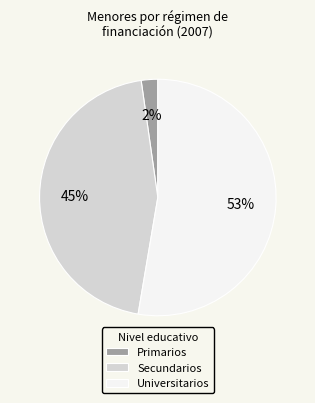

Combined, do Universitarios and Primarios account for over 50%?

Yes